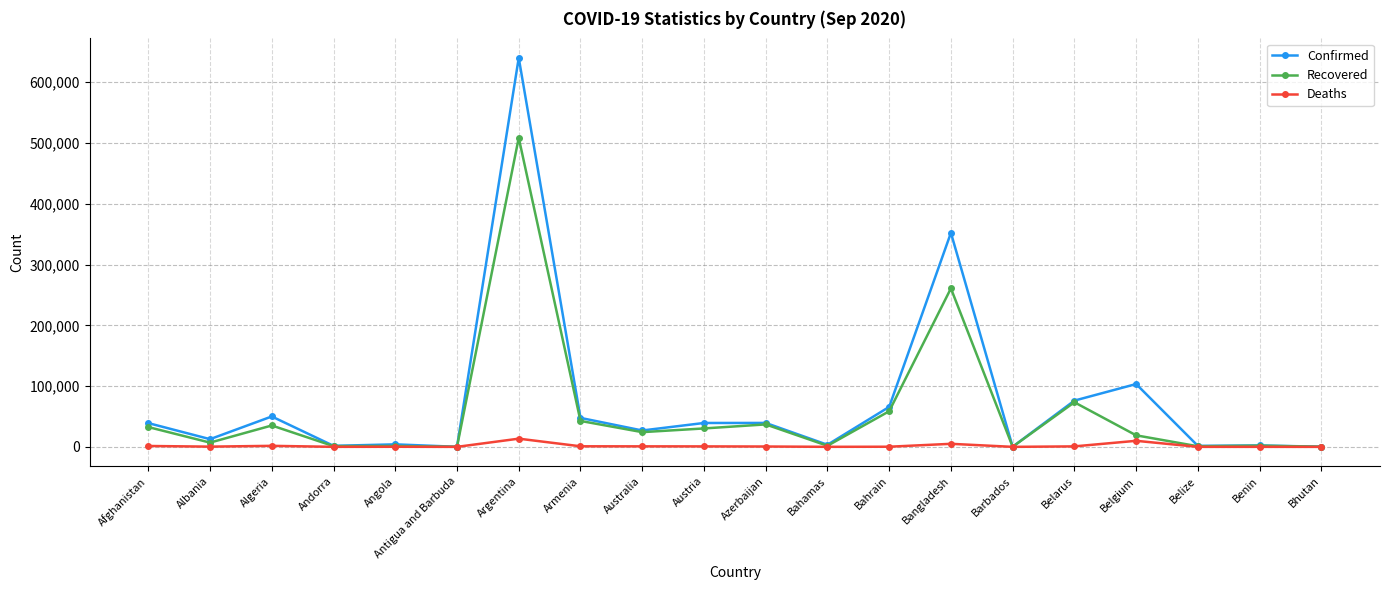

How many series are shown in this chart?

3